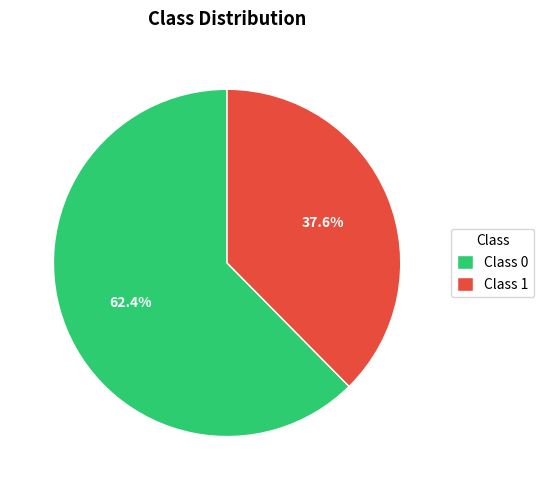

Which category accounts for the majority?

Class 0